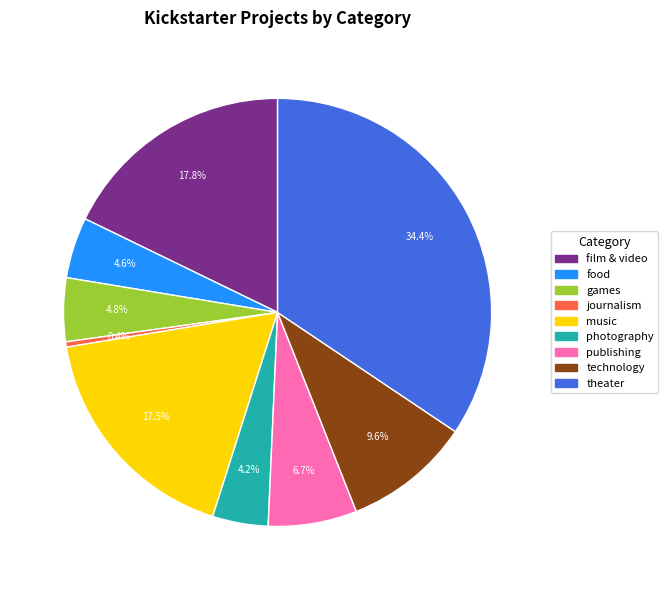

Which category has the smallest portion of the pie?

journalism